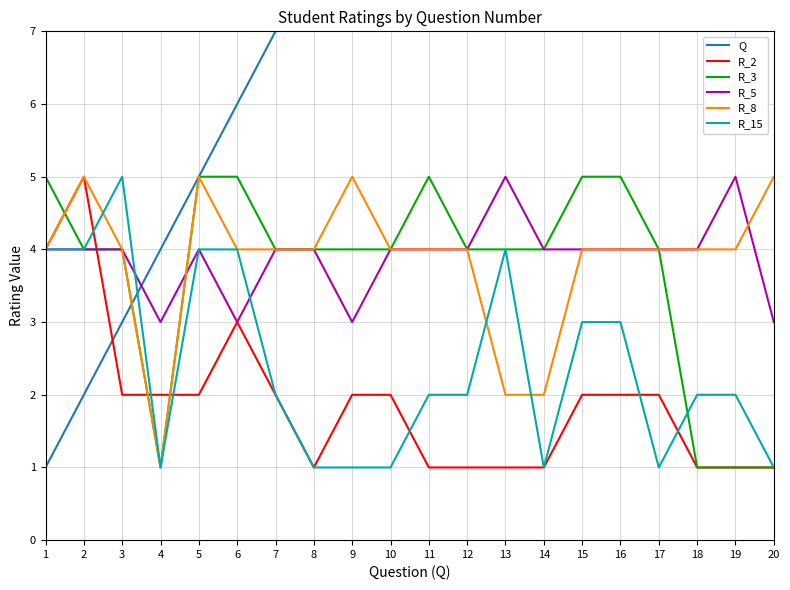

List the series in order of their peak value, highest first.

Q, R_2, R_3, R_5, R_8, R_15